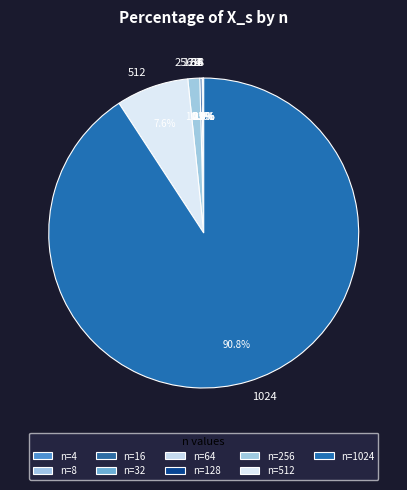

Combined, do 256 and 512 account for over 50%?

No